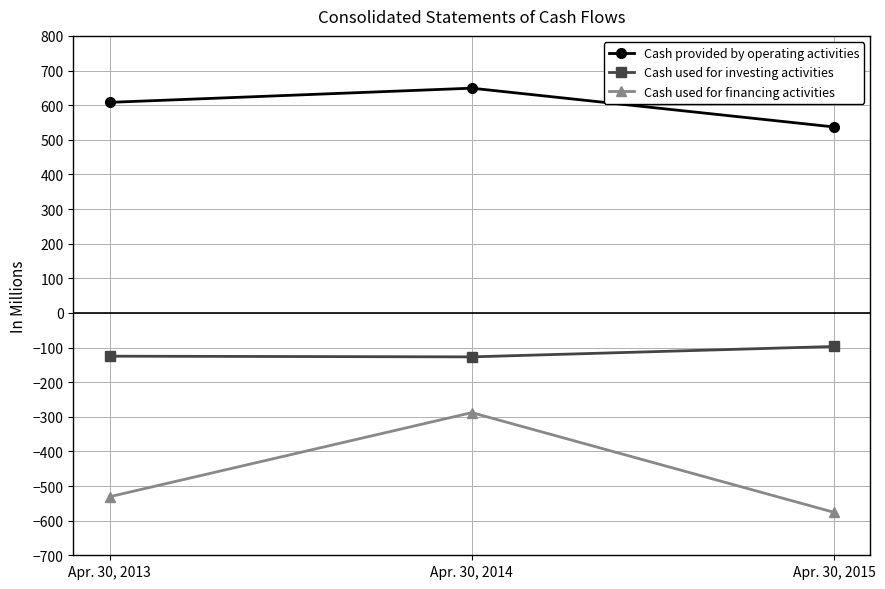

List the series in order of their peak value, lowest first.

Cash used for financing activities, Cash used for investing activities, Cash provided by operating activities